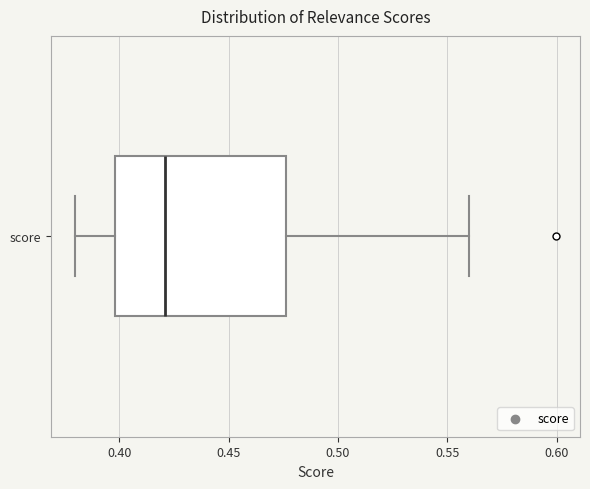

Where is the left edge of the box for score on the x-axis? The values are not printed on the chart, so give them approximately, as read against the axis.

0.400